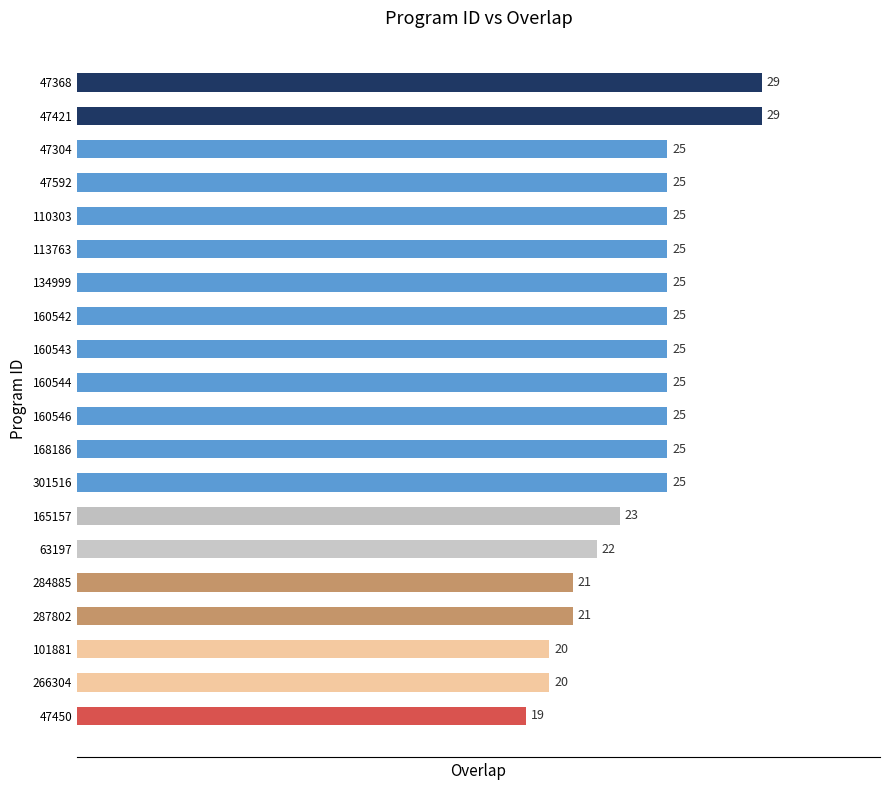

Approximately how many times larger is the value at 301516 compared to 165157?

1.1